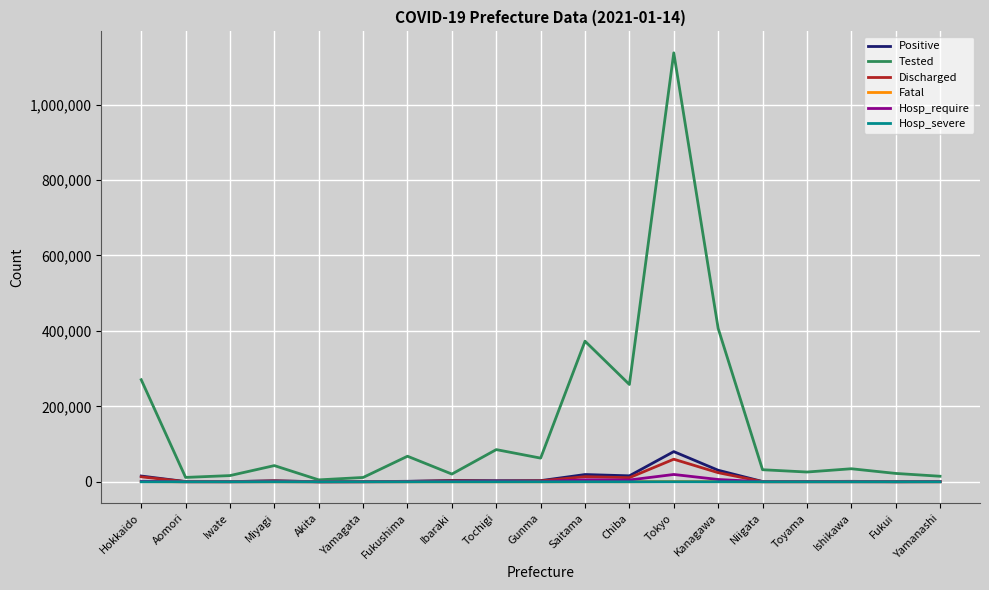

Which series has the widest spread of values?

Tested